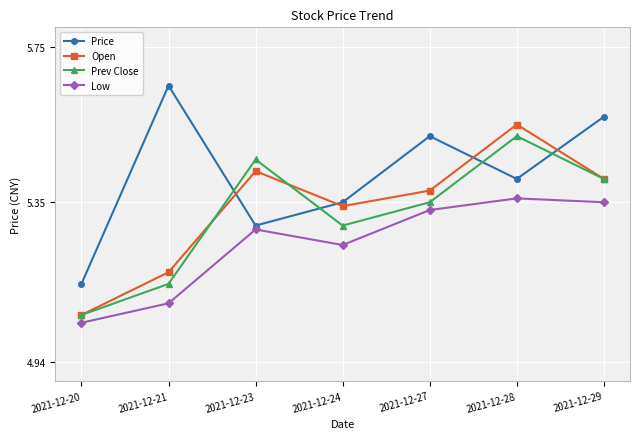

True or false: Price and Prev Close cross at least once.

True